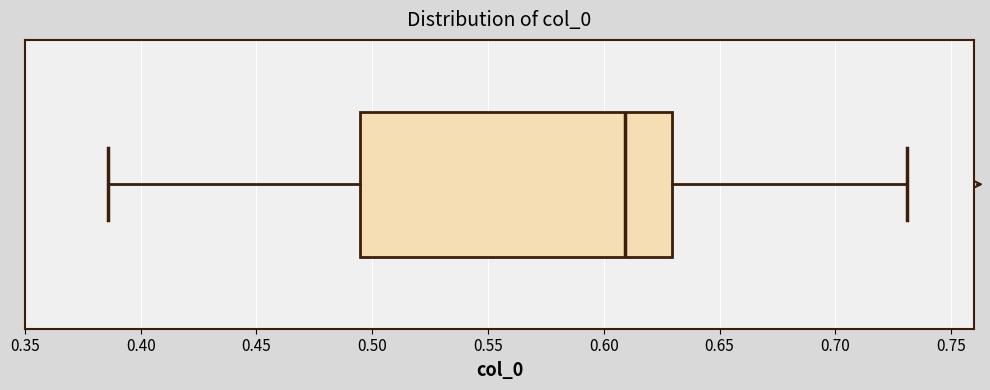

Transcribe this box plot: give where the median line is, the range the box spans, and where the two whiskers end, as read against the x-axis. The values are not printed on the chart, so give them approximately, as read against the axis.

median 0.610, box 0.495 to 0.630, whiskers 0.385 to 0.730